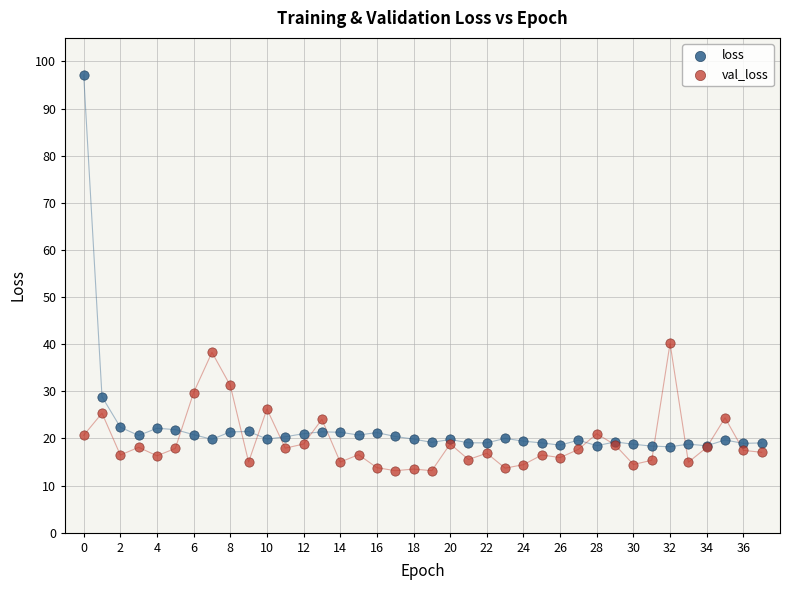

Across all series, what Y value is closest to 55?

40.2